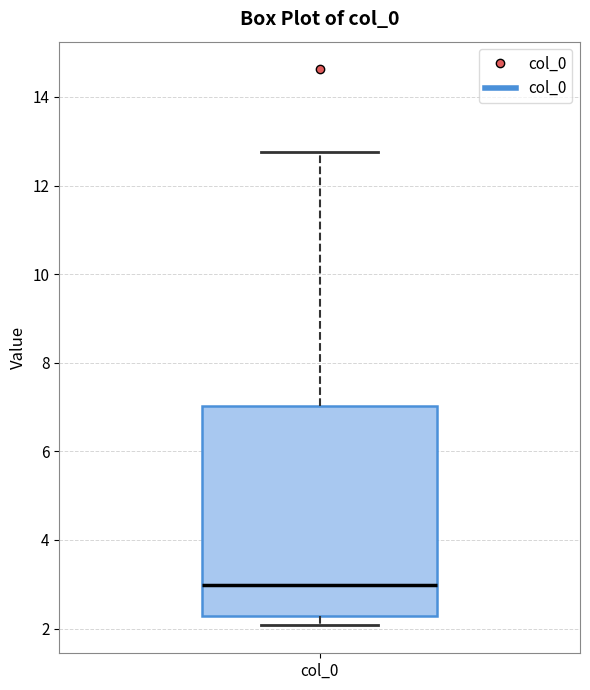

Read this box plot against the y-axis: the position of the median line, the range covered by the box, and the ends of both whiskers. The values are not printed on the chart, so give them approximately, as read against the axis.

median 3.0, box 2.2 to 7.0, whiskers 2.0 to 12.8